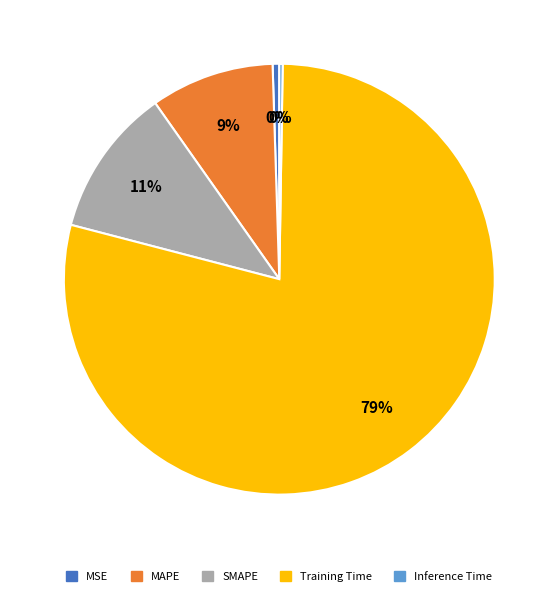

True or false: MAPE accounts for 1% of the total.

False